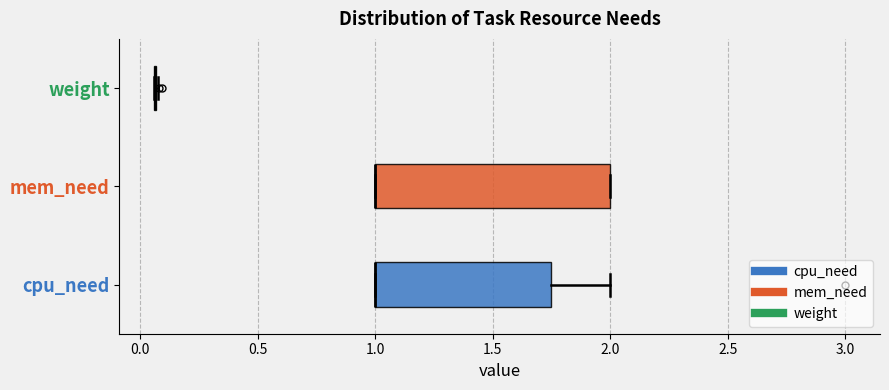

Reading bottom to top, read every box against the x-axis: the position of its median line, the range the box covers, and the ends of its whiskers. The values are not printed on the chart, so give them approximately, as read against the axis.

cpu_need: median 1.00 (drawn on the box's left edge), box 1.00 to 1.75, whiskers 1.00 to 2.00
mem_need: median 1.00 (drawn on the box's left edge), box 1.00 to 2.00, whiskers 1.00 to 2.00
weight: box collapsed to a line at 0.05, whiskers 0.05 to 0.10